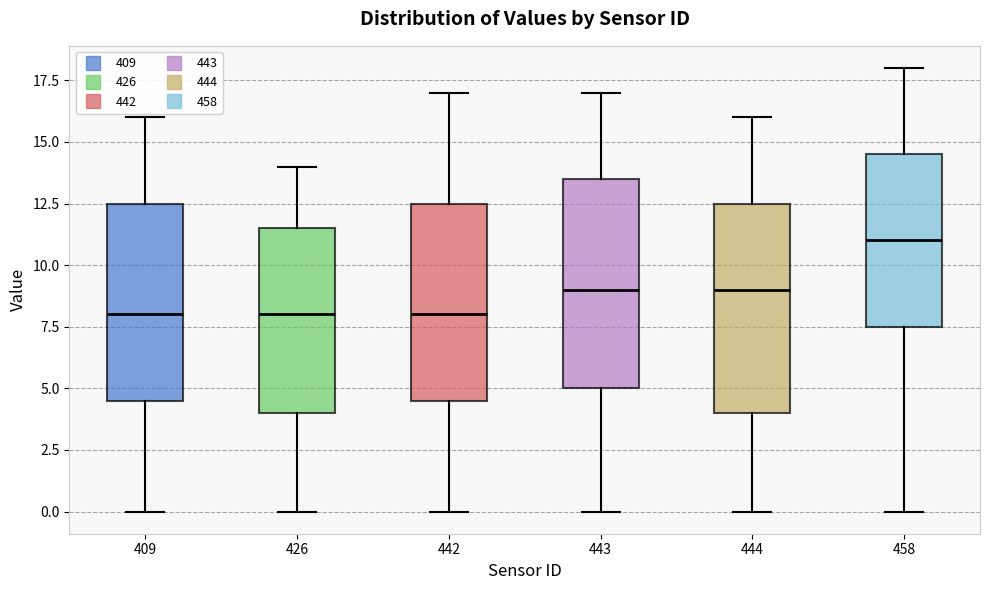

Where is the upper edge of the box at x = 458 on the y-axis? The values are not printed on the chart, so give them approximately, as read against the axis.

14.5